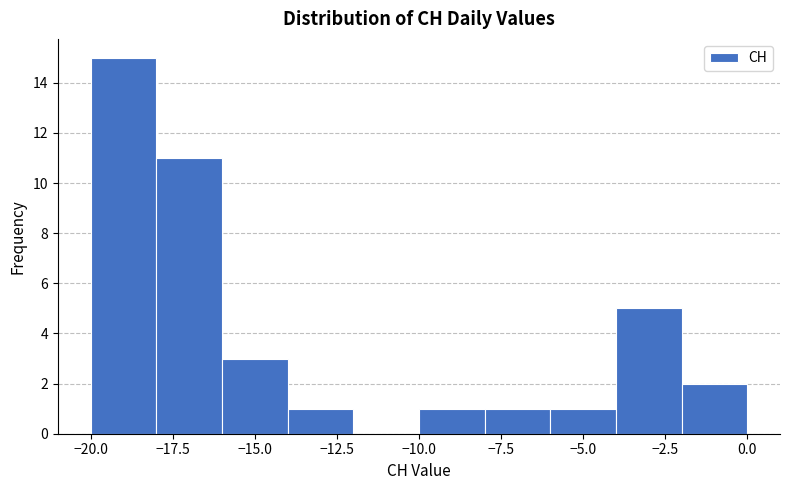

Which range on the x-axis has the tallest bar?

-20 to -18